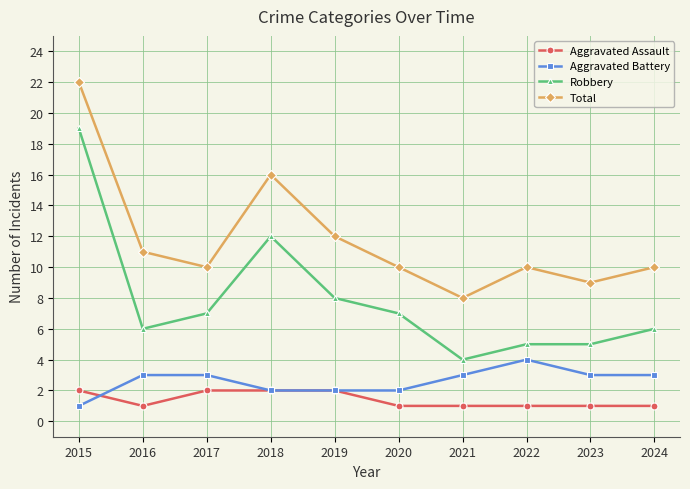

How many lines are shown in the chart?

4